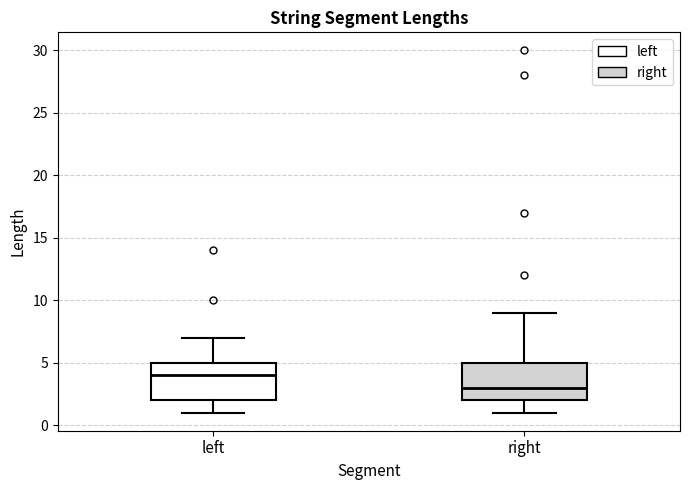

Which box's median line is the highest?

left